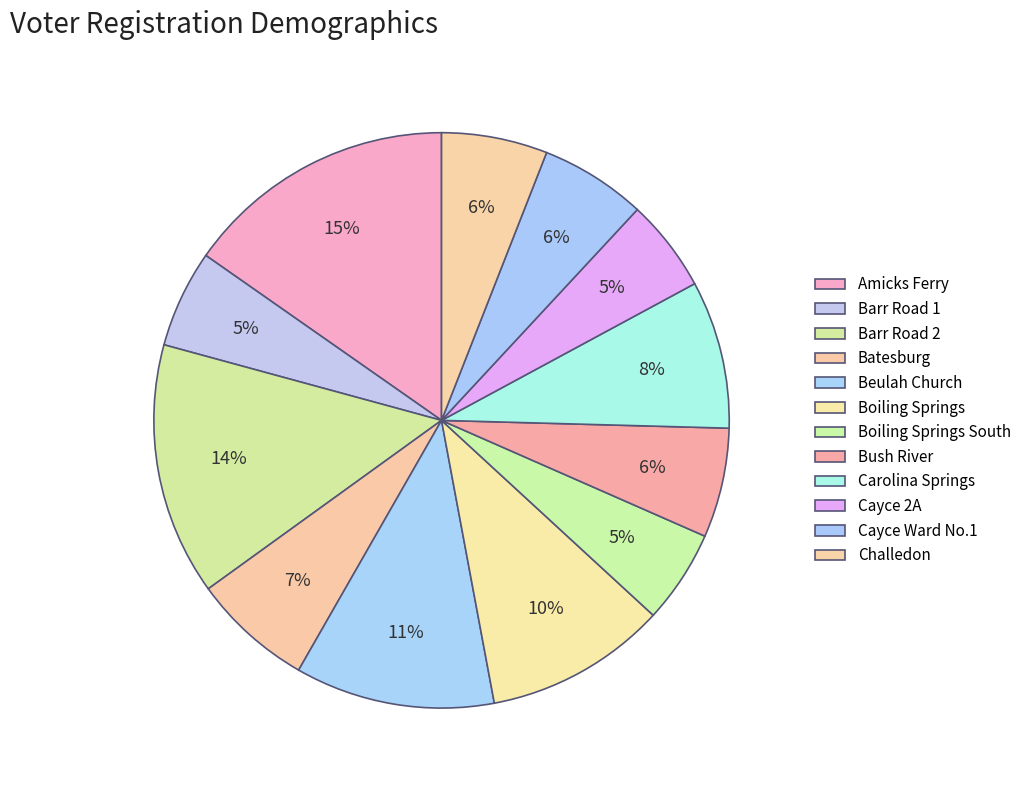

The Boiling Springs South slice represents 5% of the pie. True or false?

True